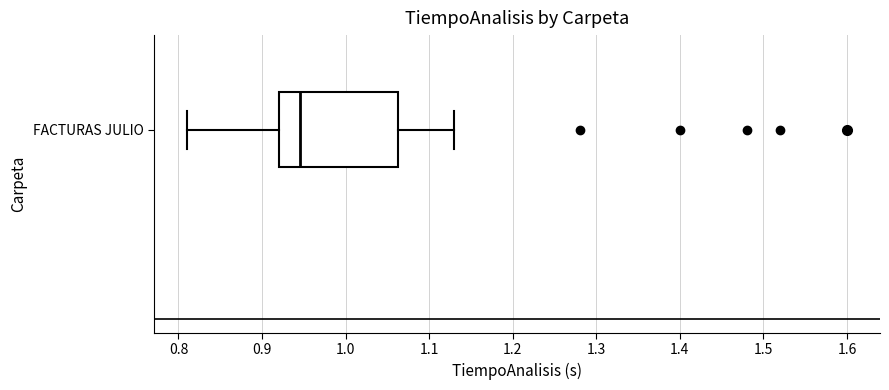

Where does the median line of the box for FACTURAS JULIO sit on the x-axis? The values are not printed on the chart, so give them approximately, as read against the axis.

0.95